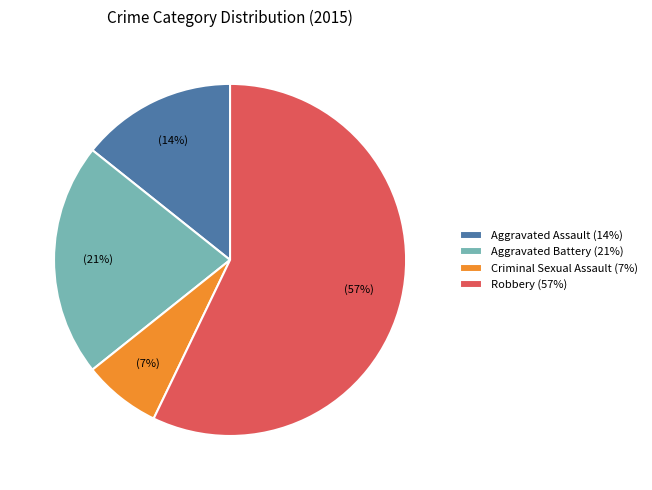

Is it true that Aggravated Battery is 28% of the pie?

False